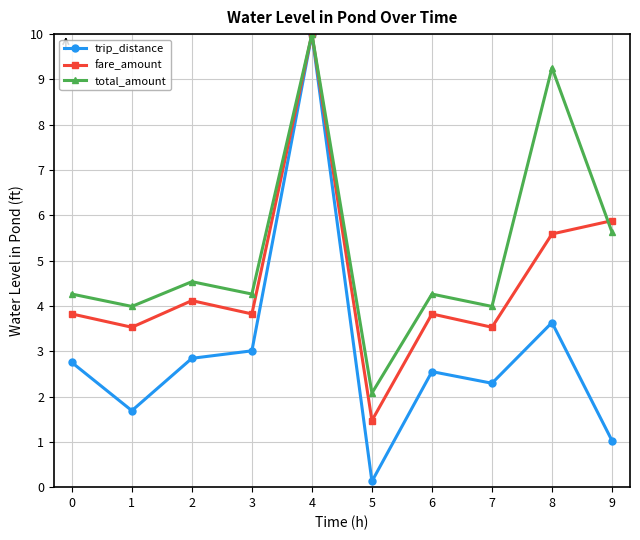

What is the sum of the fare_amount values at 1 and 2?

7.6